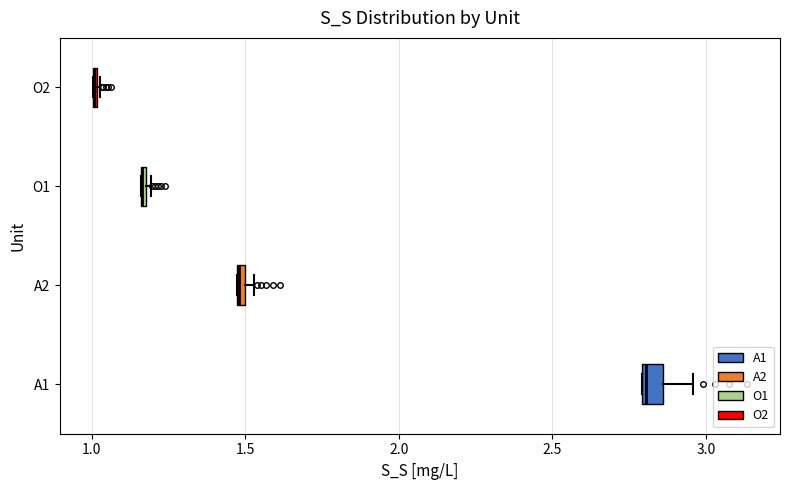

Where is the left edge of the box for O1 on the x-axis? The values are not printed on the chart, so give them approximately, as read against the axis.

1.15